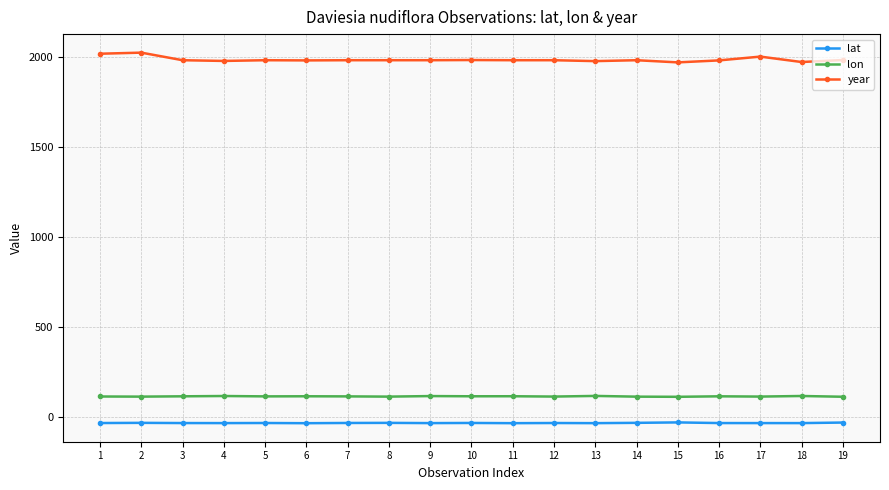

At 11, list the series in order from smallest to largest.

lat, lon, year